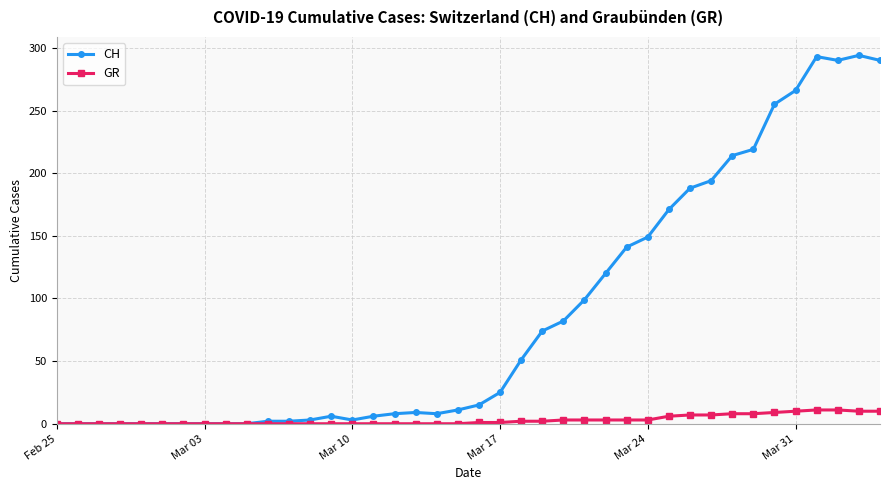

Which series has the largest range (max minus min)?

CH